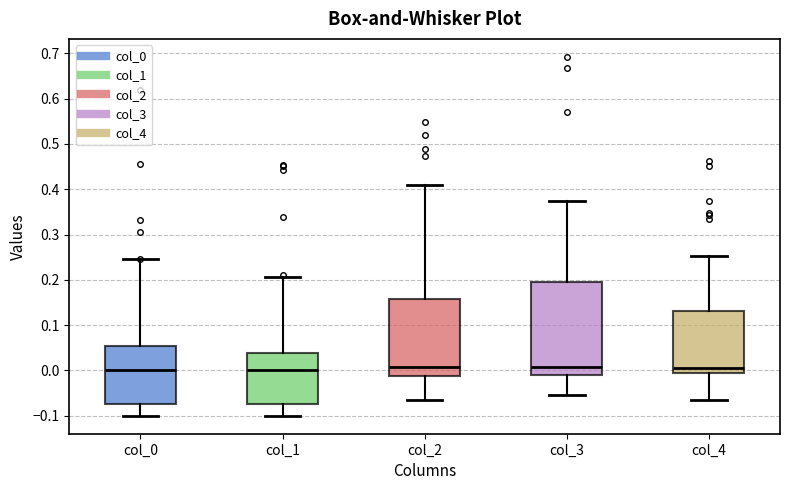

Reading left to right, transcribe this box plot: for each box, give where its median line is, the range the box spans, and where its two whiskers end, as read against the y-axis. The values are not printed on the chart, so give them approximately, as read against the axis.

col_0: median 0.00, box -0.07 to 0.05, whiskers -0.10 to 0.24
col_1: median 0.00, box -0.07 to 0.04, whiskers -0.10 to 0.21
col_2: median 0.01, box -0.01 to 0.16, whiskers -0.07 to 0.41
col_3: median 0.01, box -0.01 to 0.20, whiskers -0.05 to 0.37
col_4: median 0.00, box -0.01 to 0.13, whiskers -0.07 to 0.25